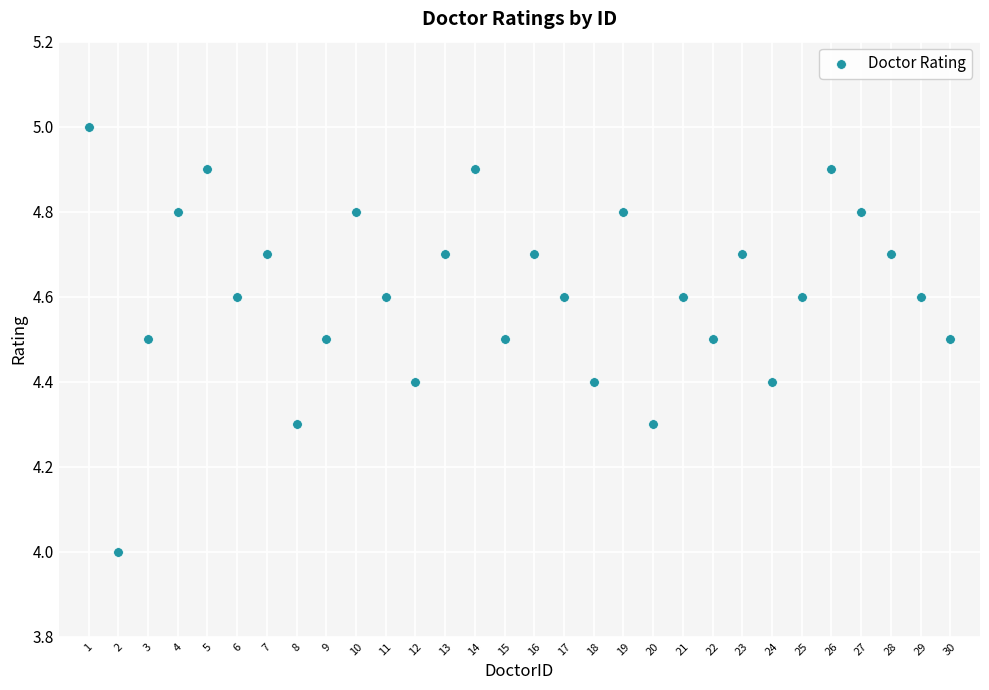

What is the range of Y values (max minus min)?

1.0